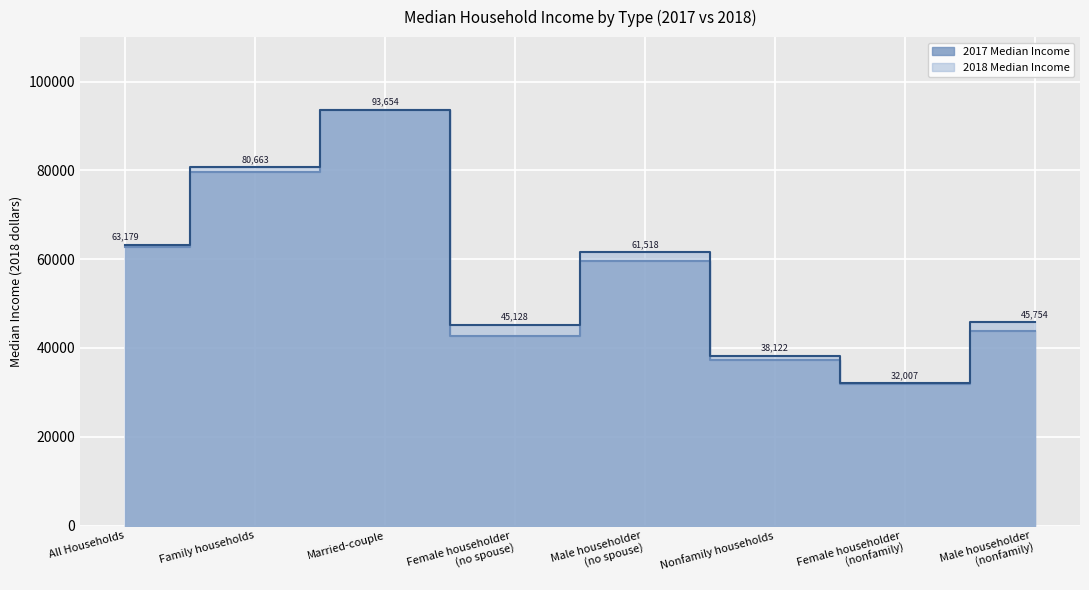

How many data points in 2018 Median Income are less than 61518?

4